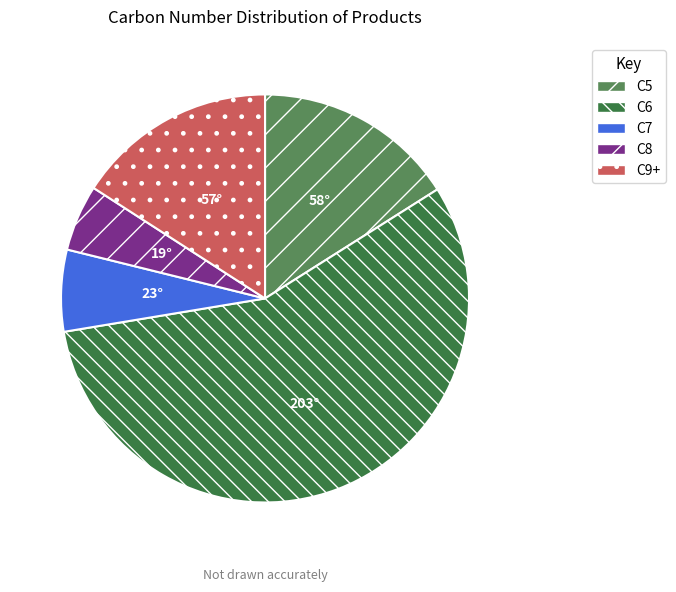

How many slices are in this pie chart?

5